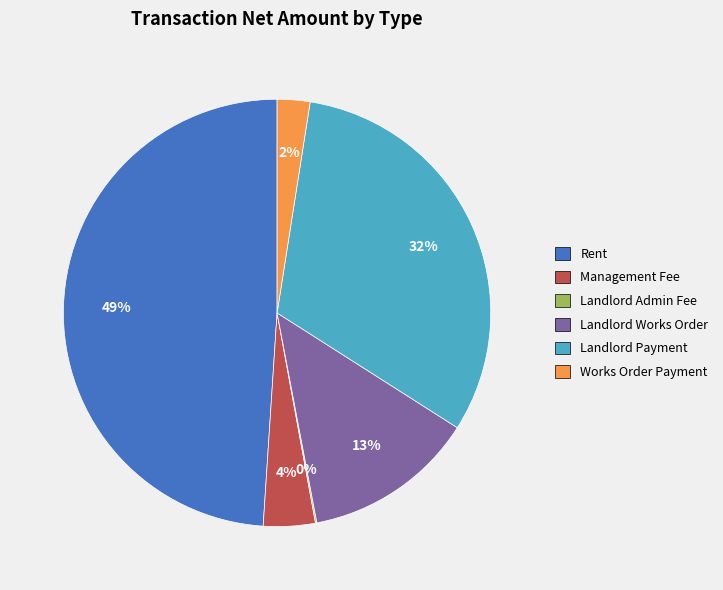

Between Landlord Payment and Management Fee, which is larger?

Landlord Payment